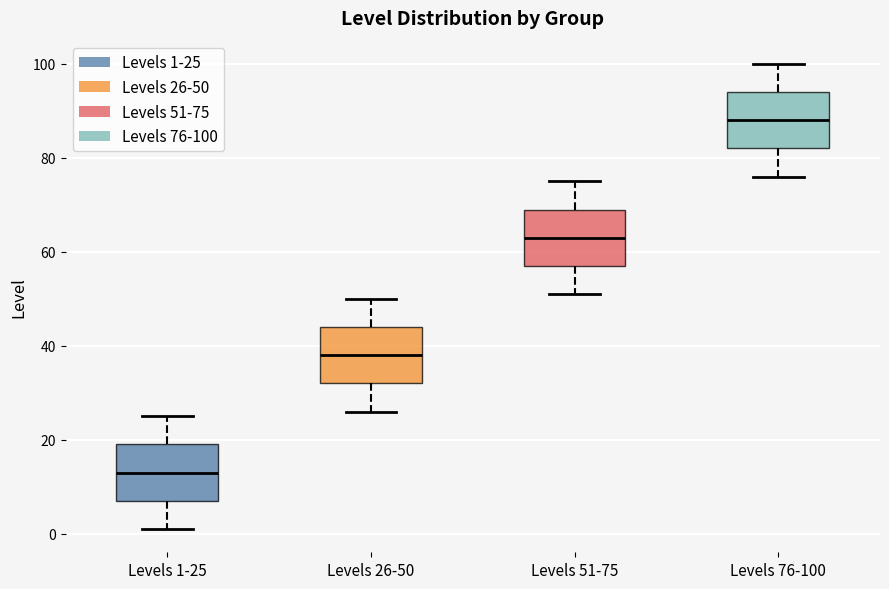

Which box's median line is the highest?

Levels 76-100